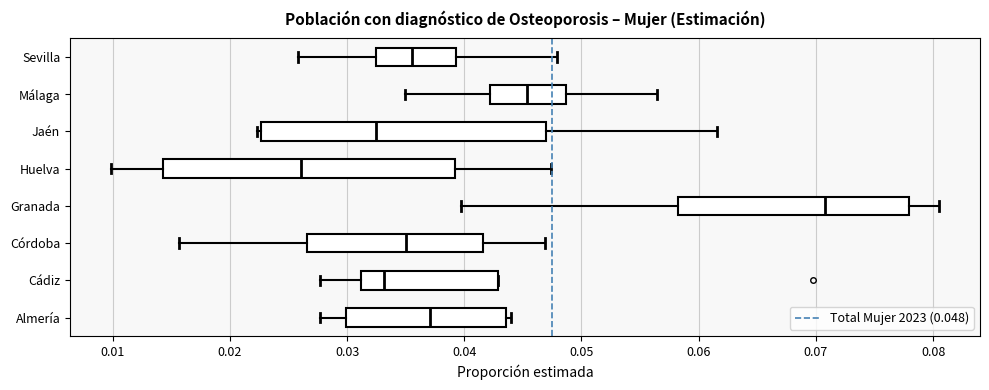

Which box has the furthest to the right median line?

Granada